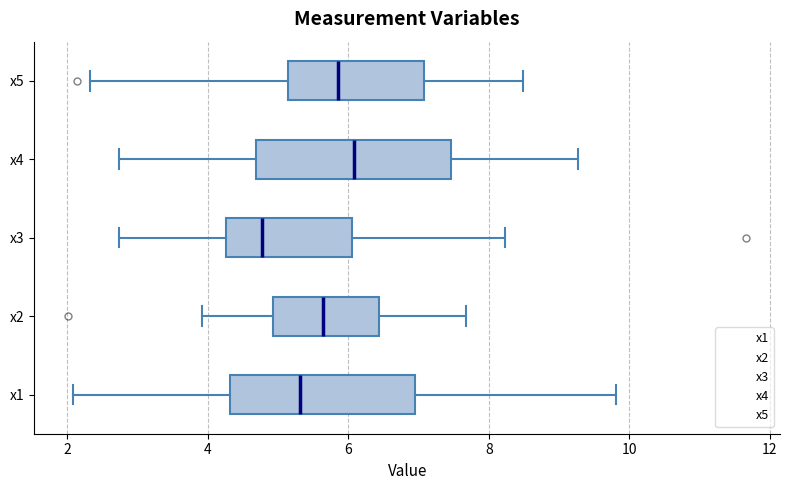

Reading bottom to top, transcribe this box plot: for each box, give where its median line is, the range the box spans, and where its two whiskers end, as read against the x-axis. The values are not printed on the chart, so give them approximately, as read against the axis.

x1: median 5.4, box 4.4 to 7.0, whiskers 2.0 to 9.8
x2: median 5.6, box 5.0 to 6.4, whiskers 4.0 to 7.6
x3: median 4.8, box 4.2 to 6.0, whiskers 2.8 to 8.2
x4: median 6.0, box 4.6 to 7.4, whiskers 2.8 to 9.2
x5: median 5.8, box 5.2 to 7.0, whiskers 2.4 to 8.4